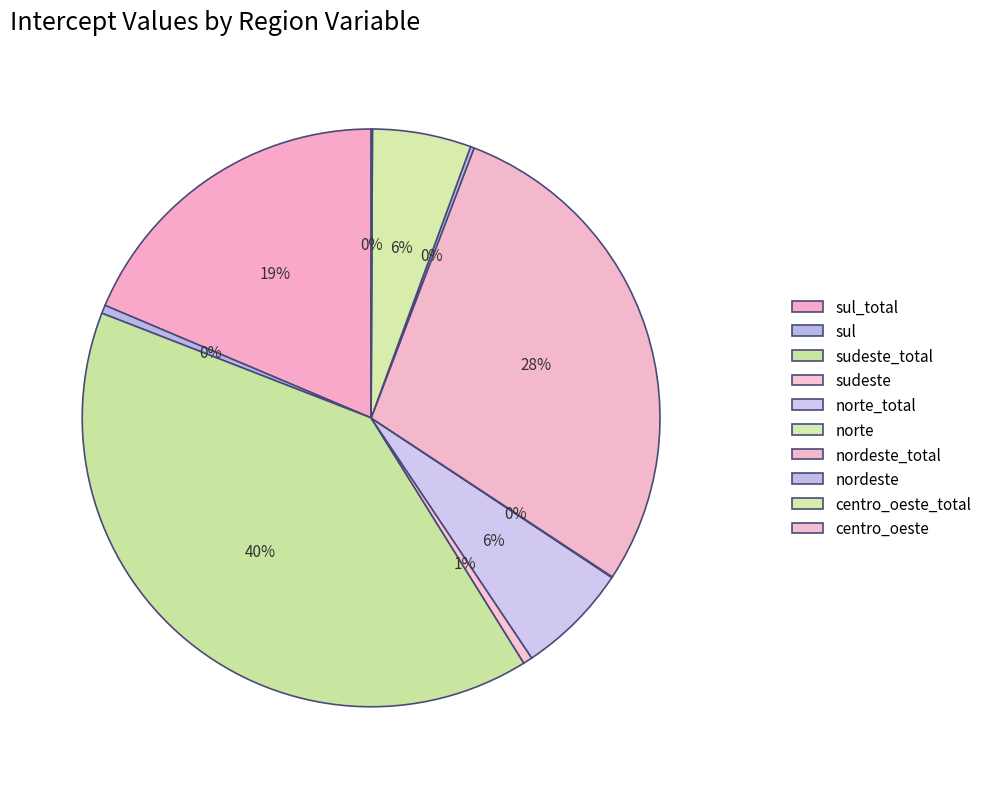

Does any single category account for the majority?

No